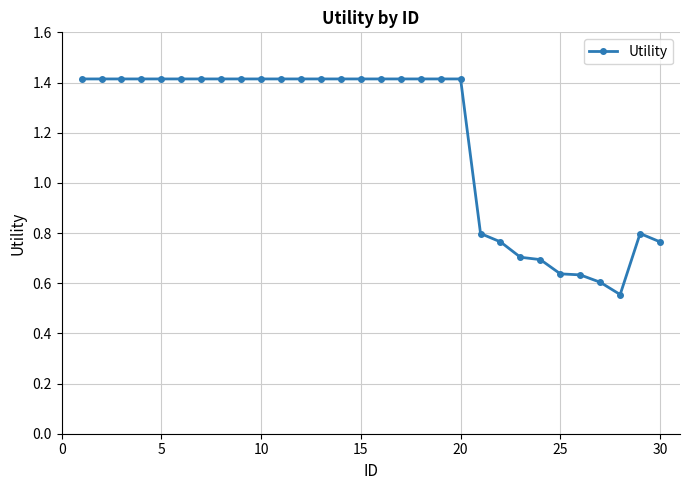

What is the average value?

1.2